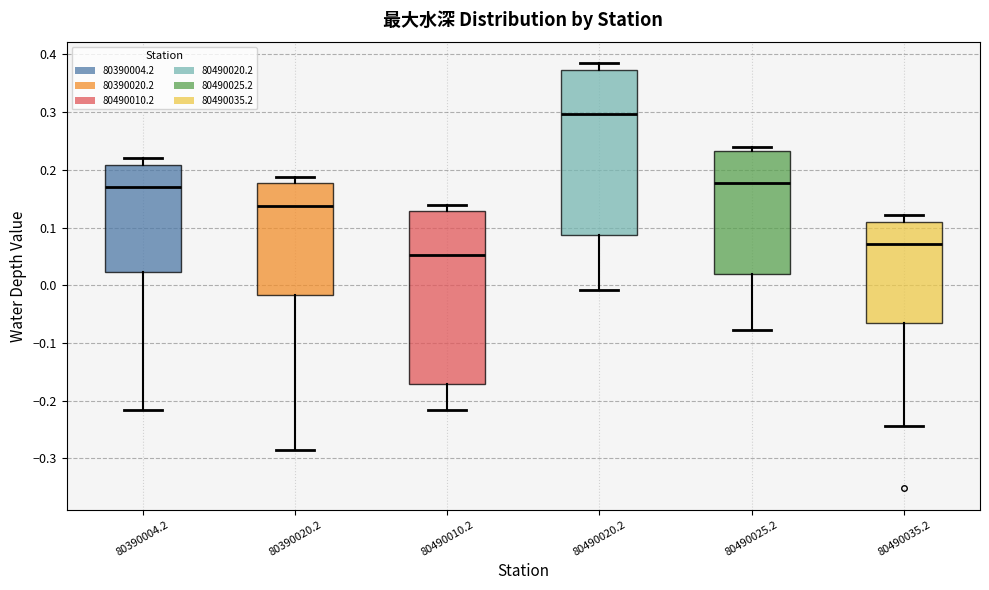

Where does the lower whisker of the box at x = 80390020.2 end on the y-axis? The values are not printed on the chart, so give them approximately, as read against the axis.

-0.29